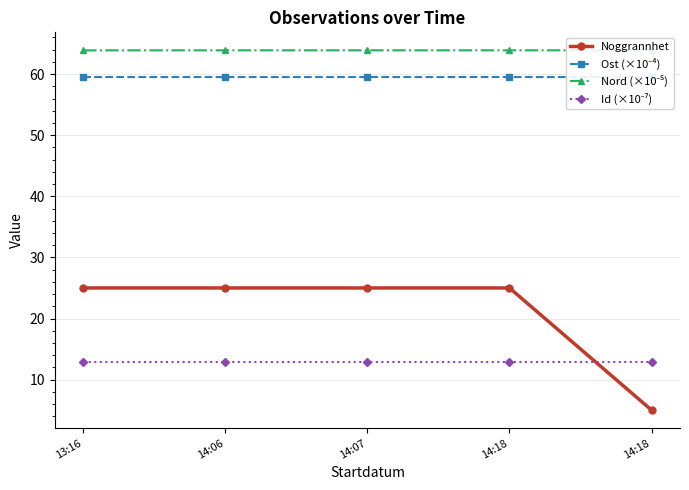

Which label corresponds to the smallest value in the chart?

14:18